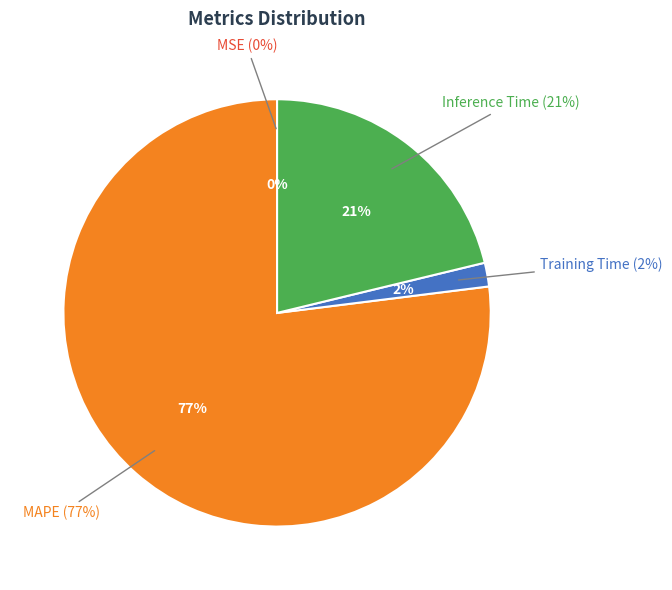

What is the change in value from Training Time to Inference Time?

+0.8